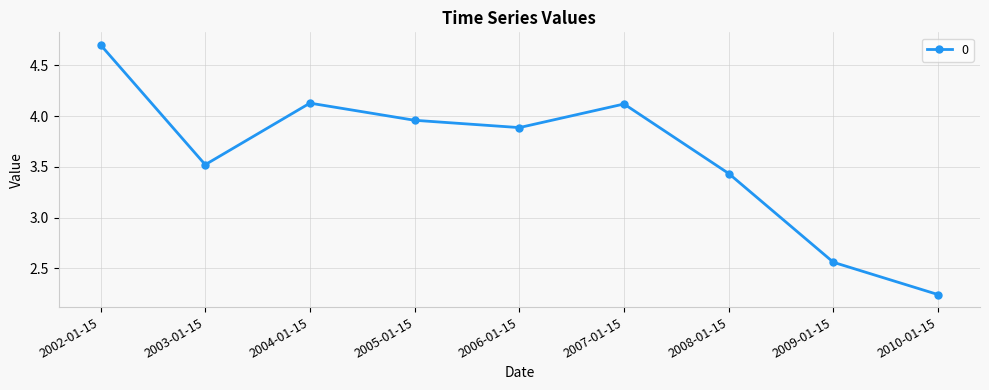

Is this an area chart (filled region under the line)?

No